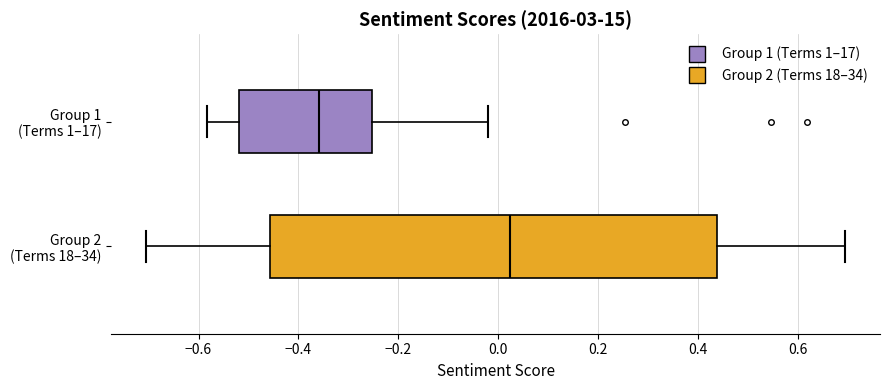

Which box's median line is the furthest to the right?

Group 2 (Terms 18–34)